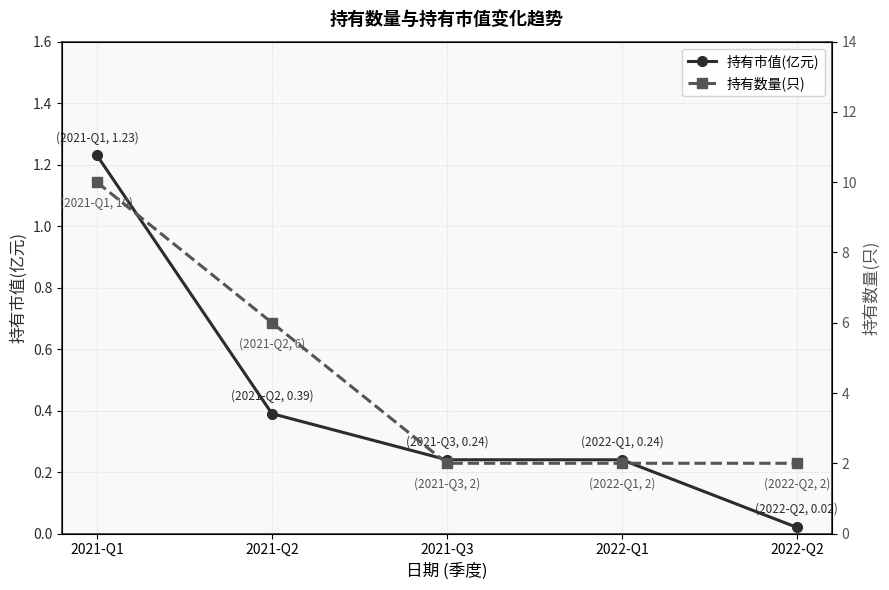

What is the label of the 4th point from the right?

2021-Q2